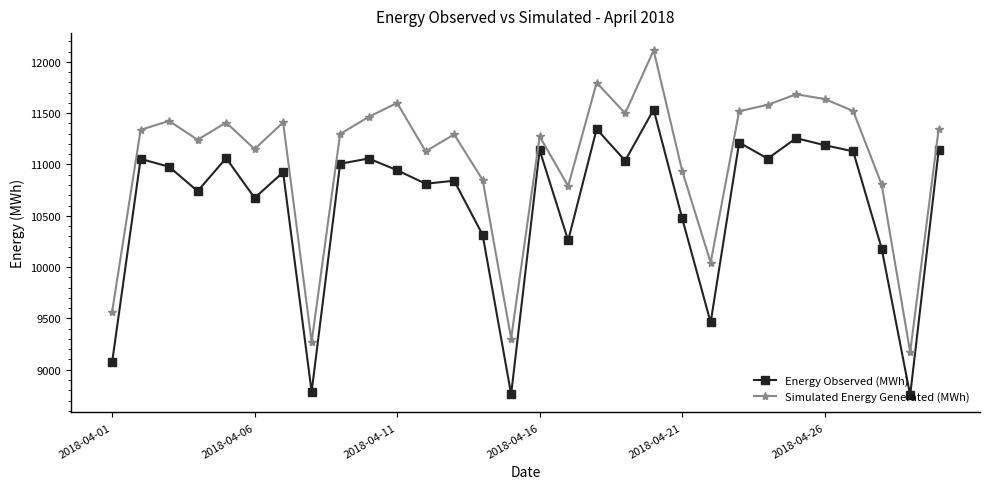

Which series has the largest total across all categories?

Simulated Energy Generated (MWh)